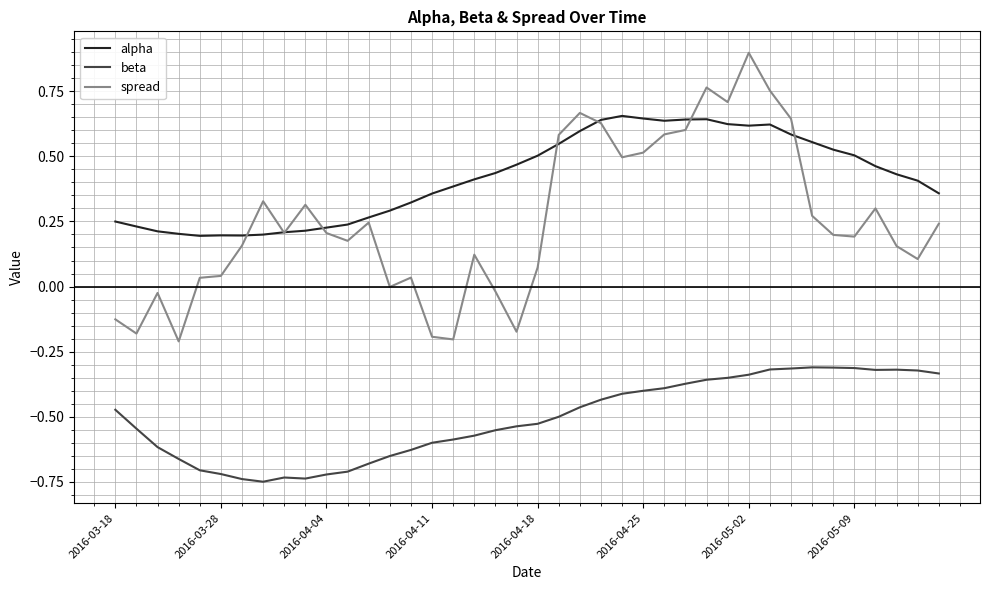

What is the highest value of the spread series?

0.9